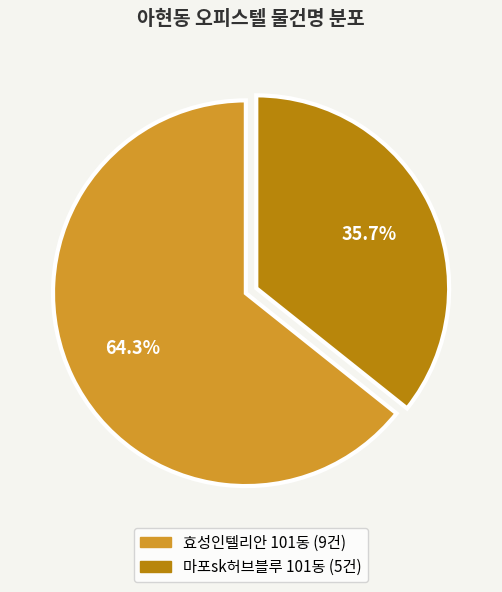

Count the number of slices in the pie.

2